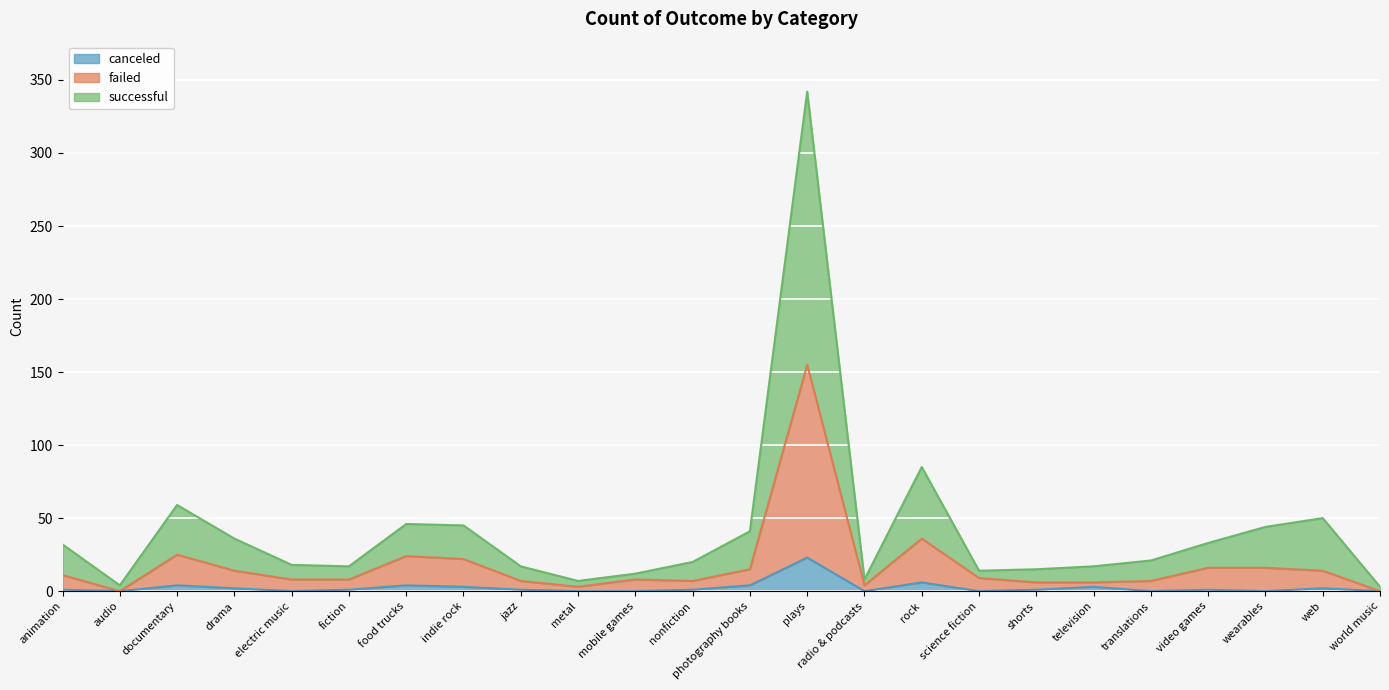

Which series has the largest range (max minus min)?

successful